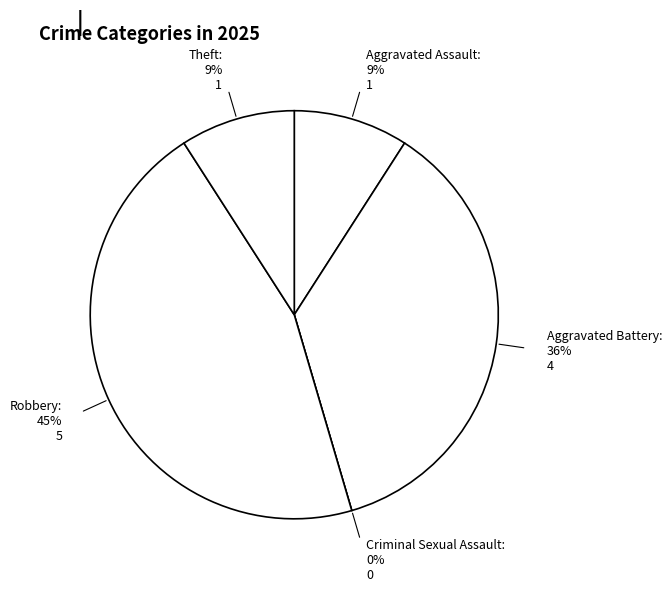

The Aggravated Assault slice represents 9% of the pie. True or false?

True